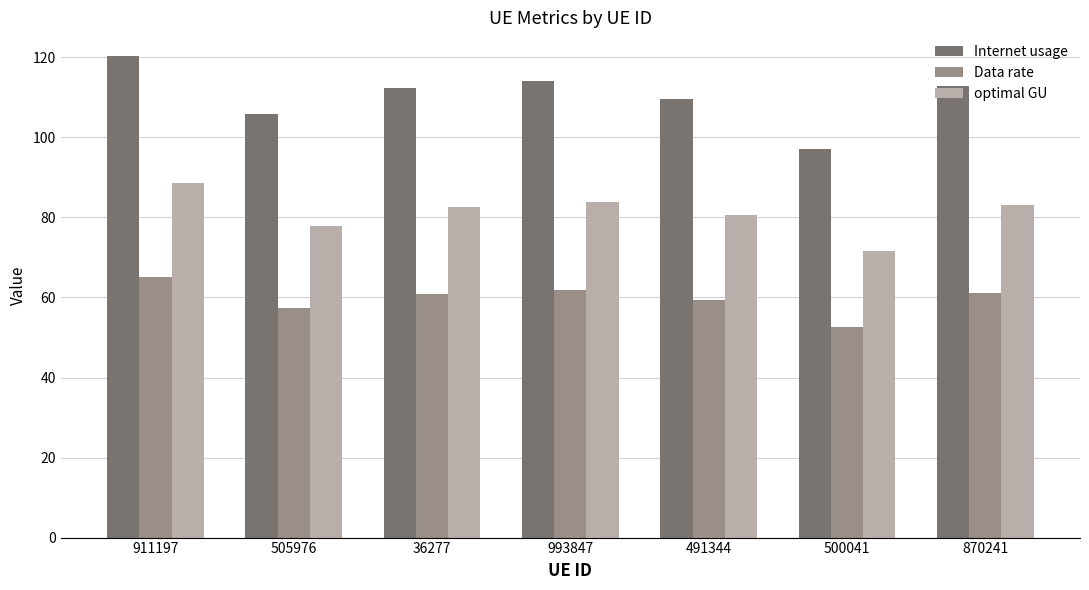

At which category is the sum across all series the highest?

911197